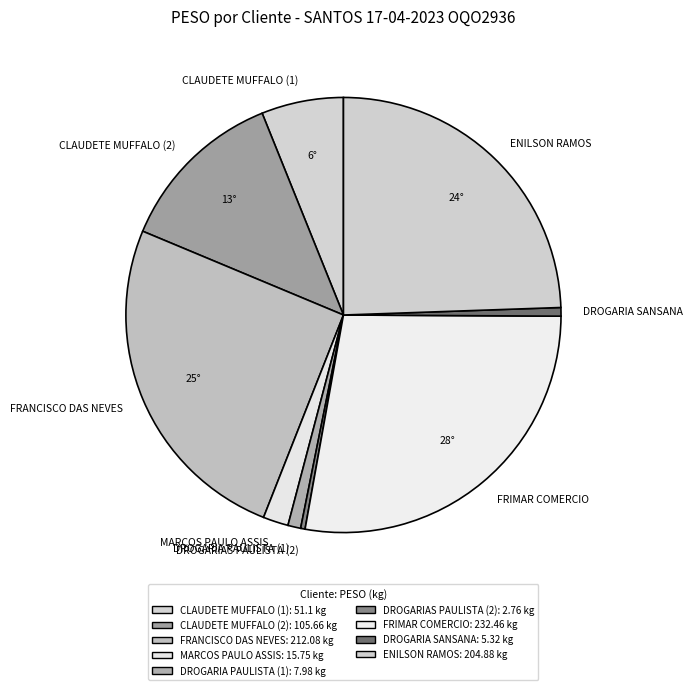

Between CLAUDETE MUFFALO (1) and MARCOS PAULO ASSIS, which is larger?

CLAUDETE MUFFALO (1)